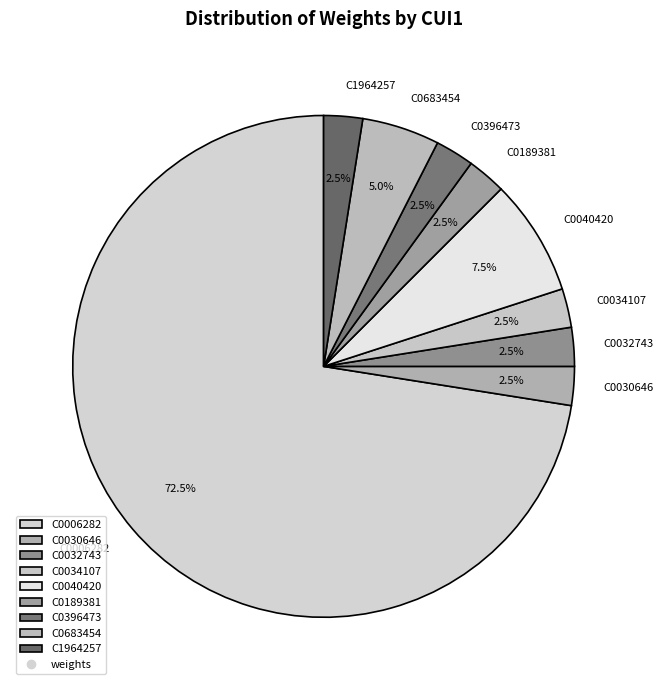

Do C0683454 and C0040420 together represent more than half of the pie?

No